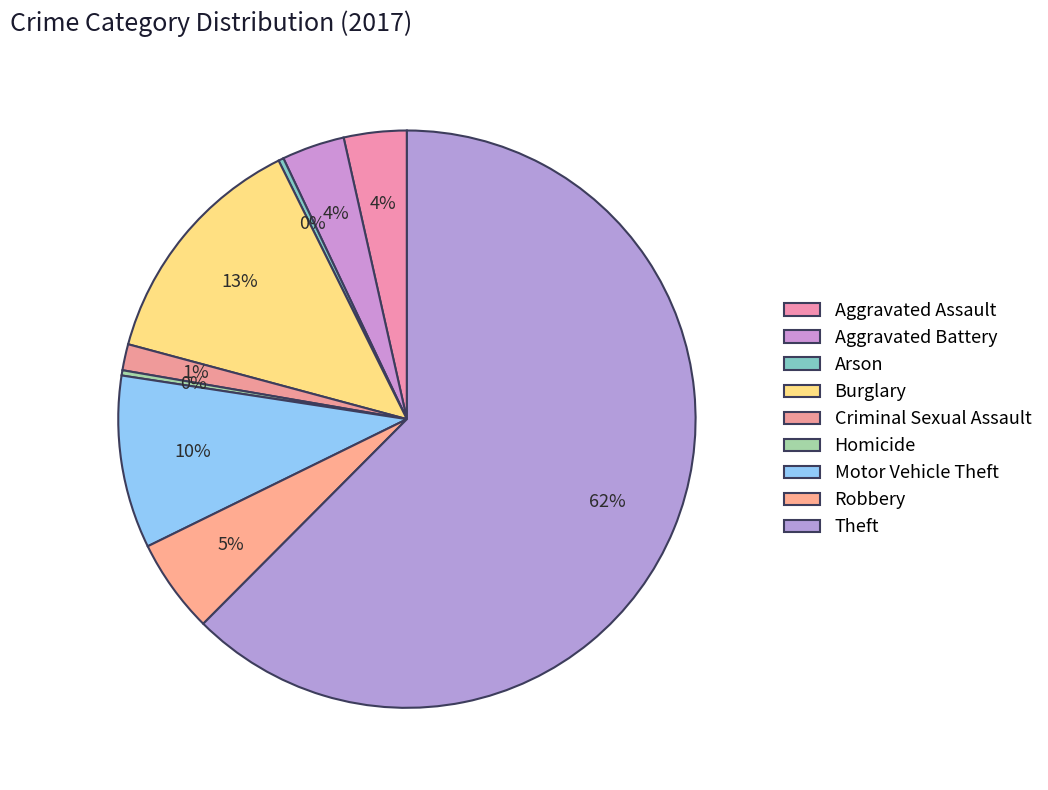

Rank the categories by value from lowest to highest.

Arson, Homicide, Criminal Sexual Assault, Aggravated Assault, Aggravated Battery, Robbery, Motor Vehicle Theft, Burglary, Theft